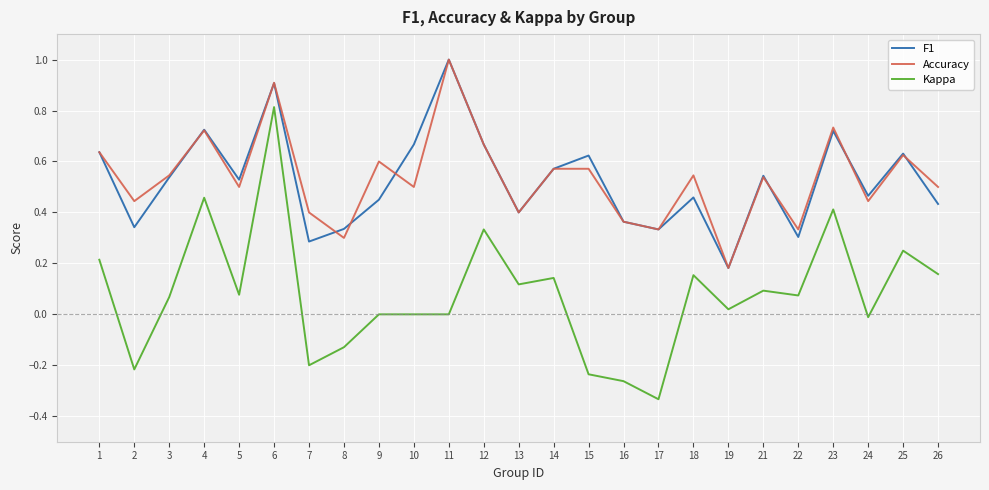

Which series changed the most between 7 and 10?

F1